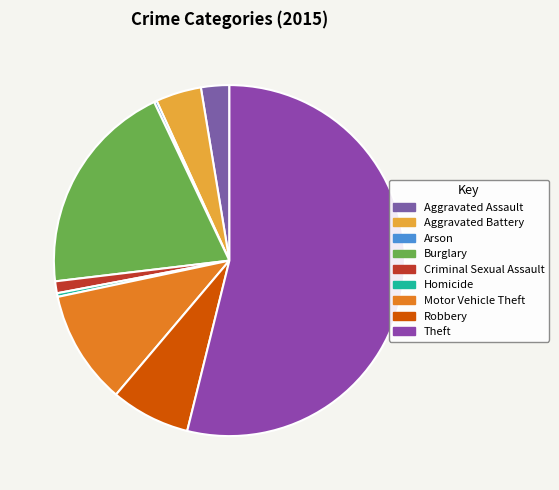

What percentage is the Theft slice, to the nearest percent?

54%